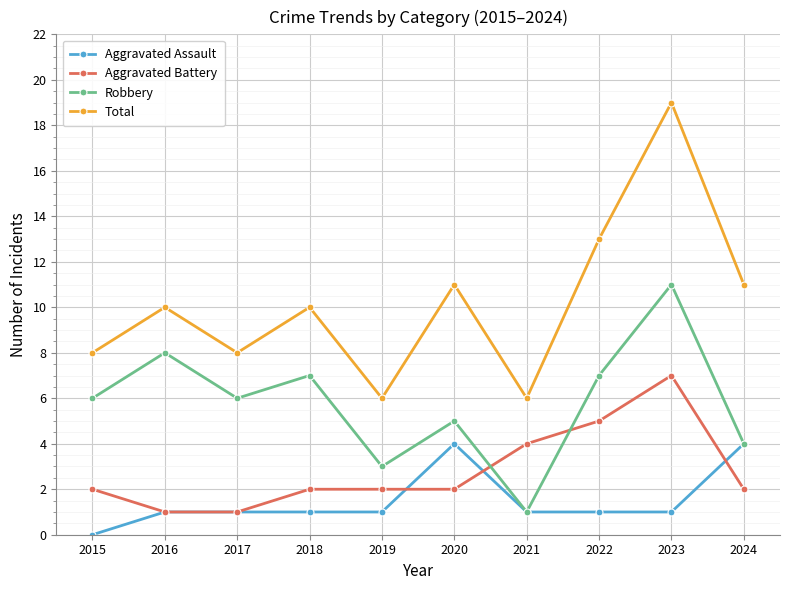

The value of Aggravated Assault at 2023 is 0. True or false?

False